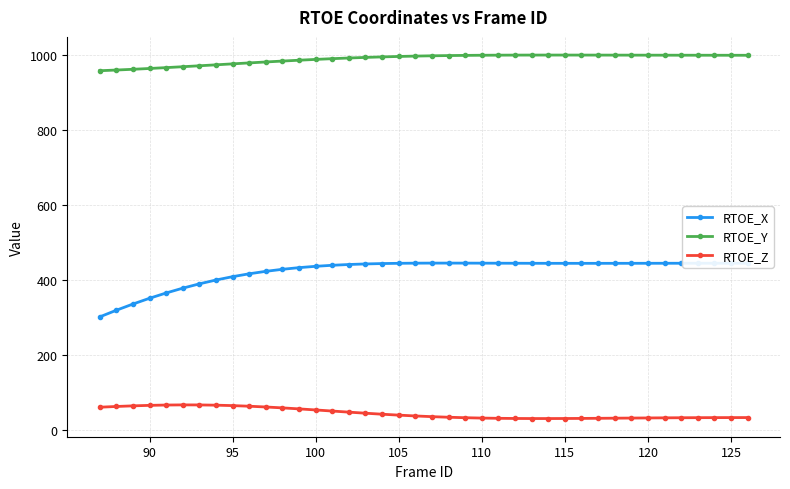

True or false: RTOE_Y and RTOE_X intersect in this chart.

False